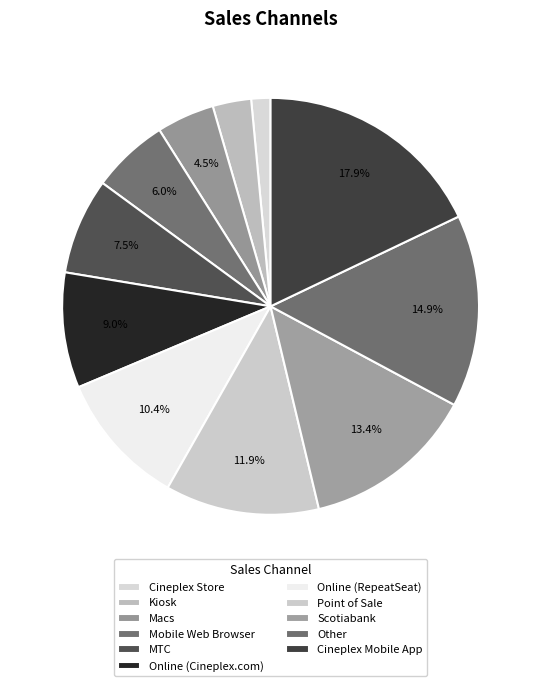

True or false: Point of Sale accounts for 3% of the total.

False